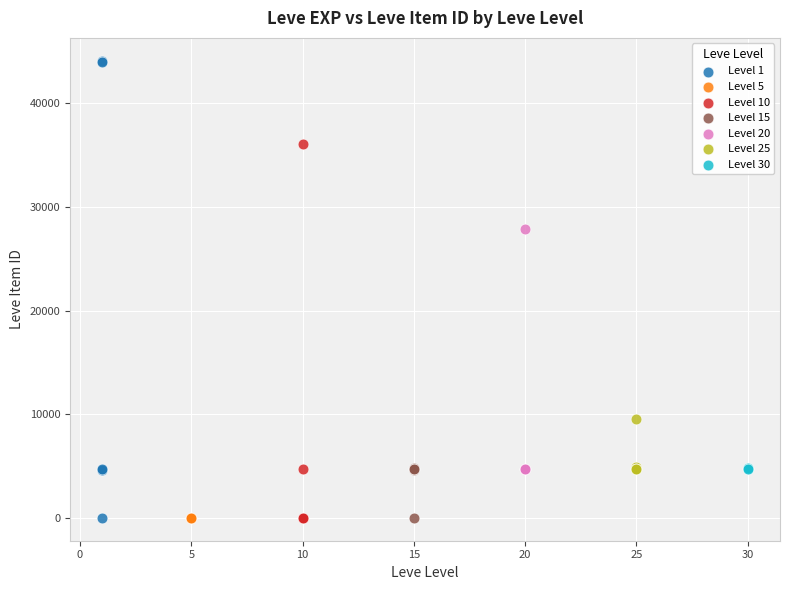

Which series contains the highest Y value?

Level 1